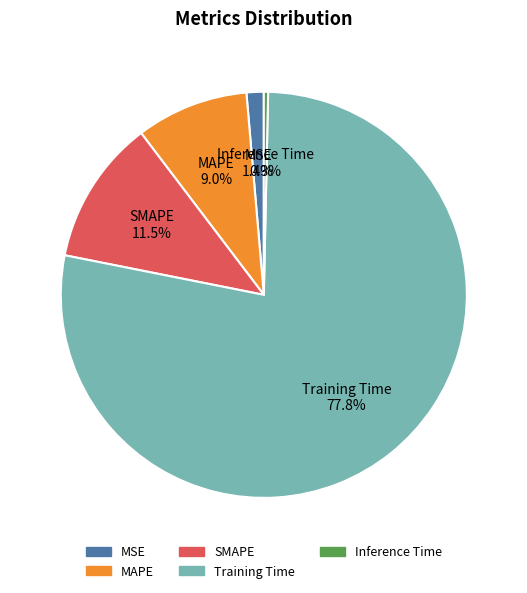

What percentage is the MAPE slice, to the nearest percent?

9%